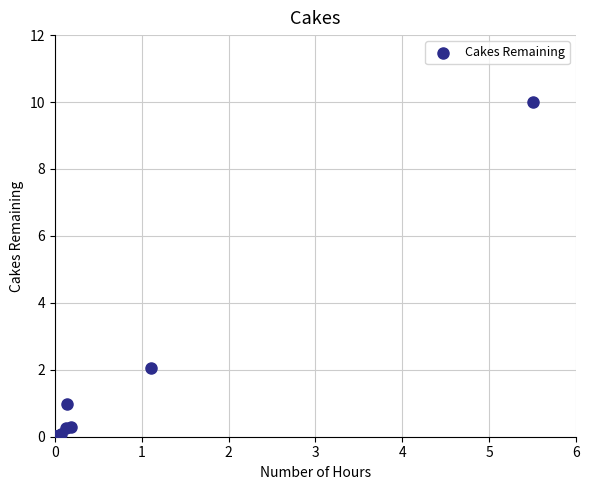

What Y value in the scatter plot is closest to 5?

2.0